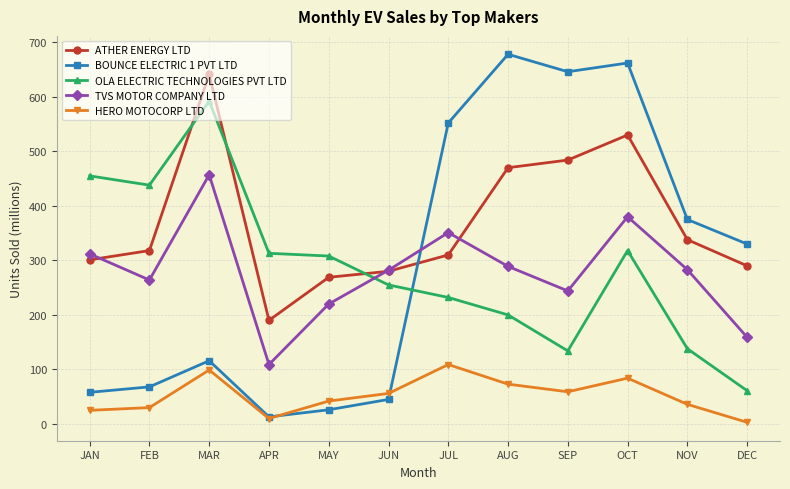

Is the value of HERO MOTOCORP LTD at SEP greater than the value of ATHER ENERGY LTD at JUN?

No